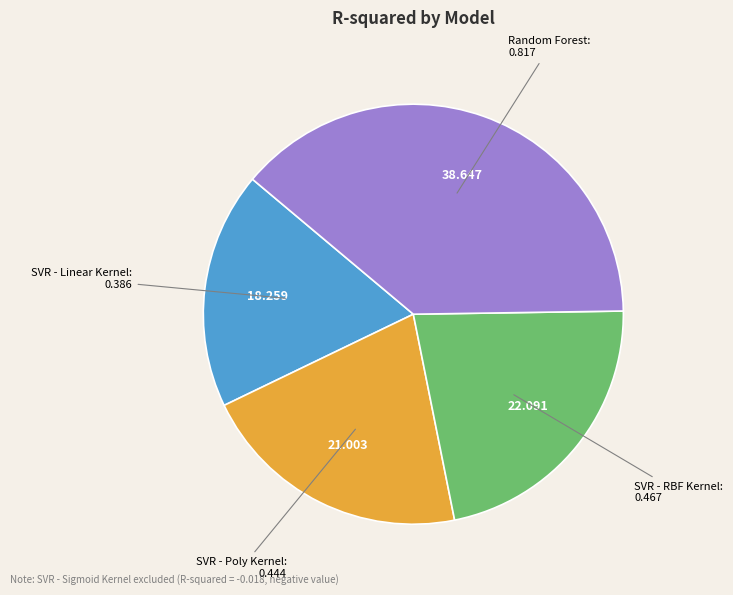

Does any single category account for the majority?

No